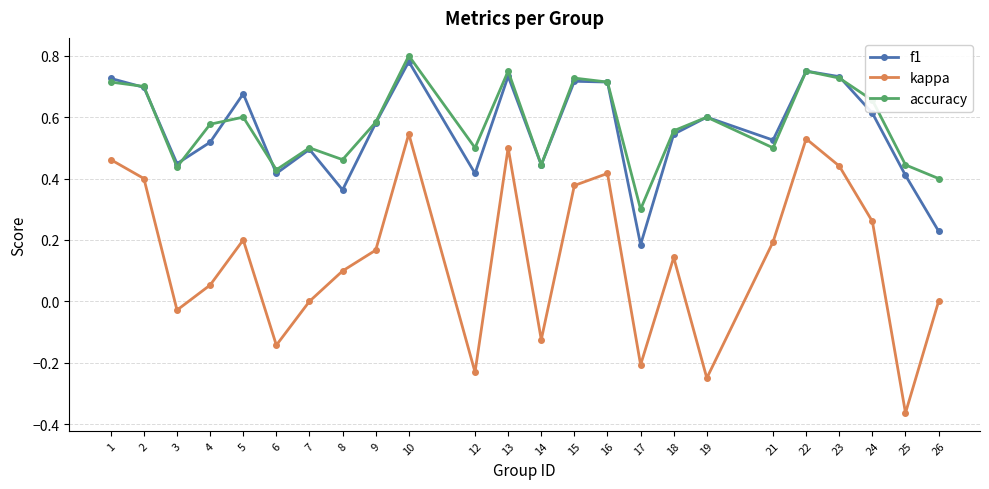

The accuracy series shows 0.6 at 4. True or false?

True